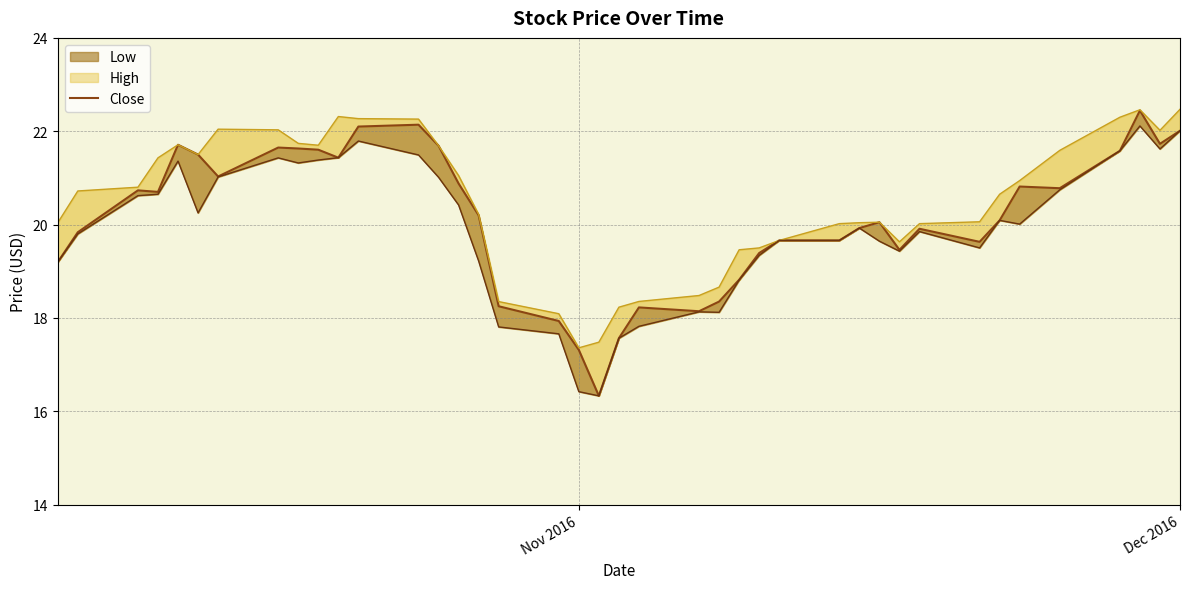

What is the greatest value displayed?

22.4